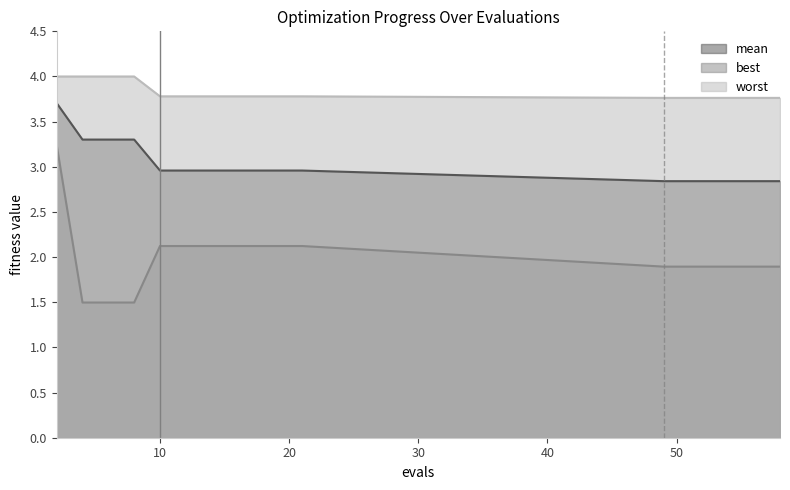

How many lines are shown in the chart?

3